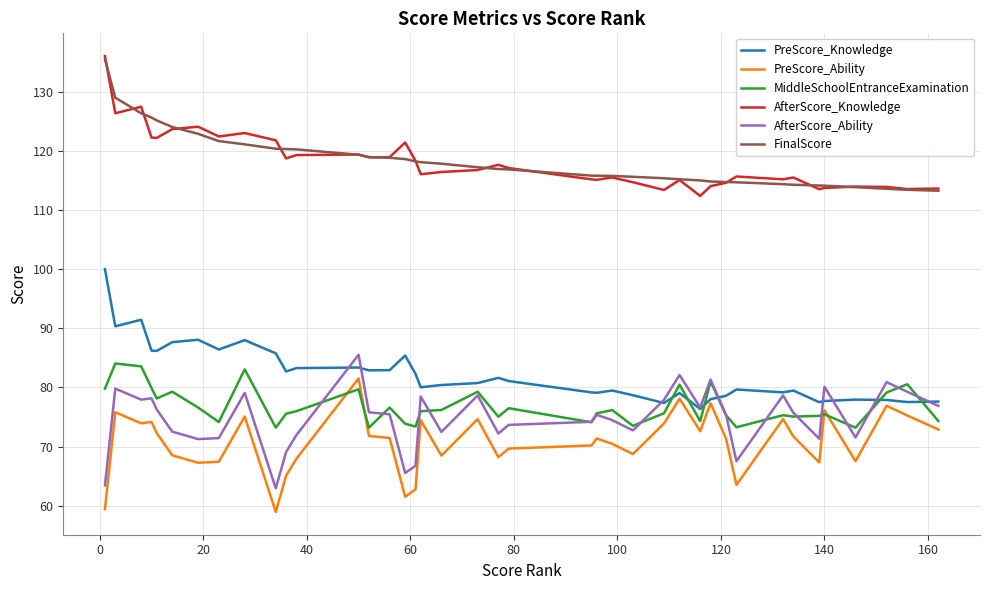

True or false: MiddleSchoolEntranceExamination and FinalScore cross at least once.

False